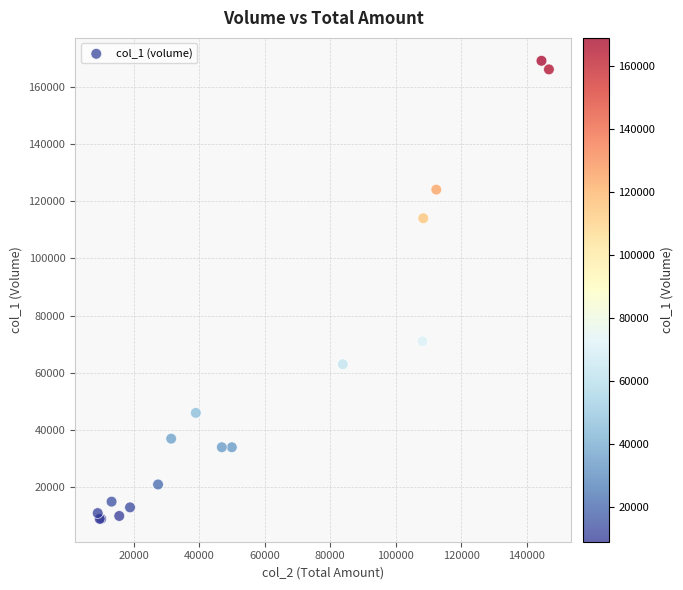

What Y value in the scatter plot is closest to 89000?

71000